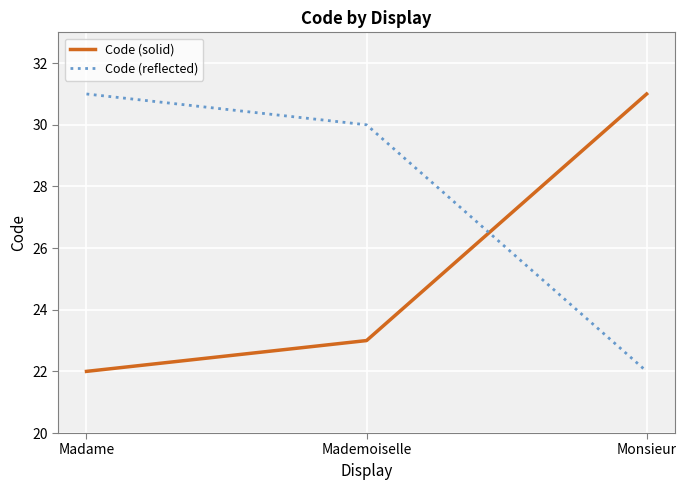

Count the number of data series in this chart.

2